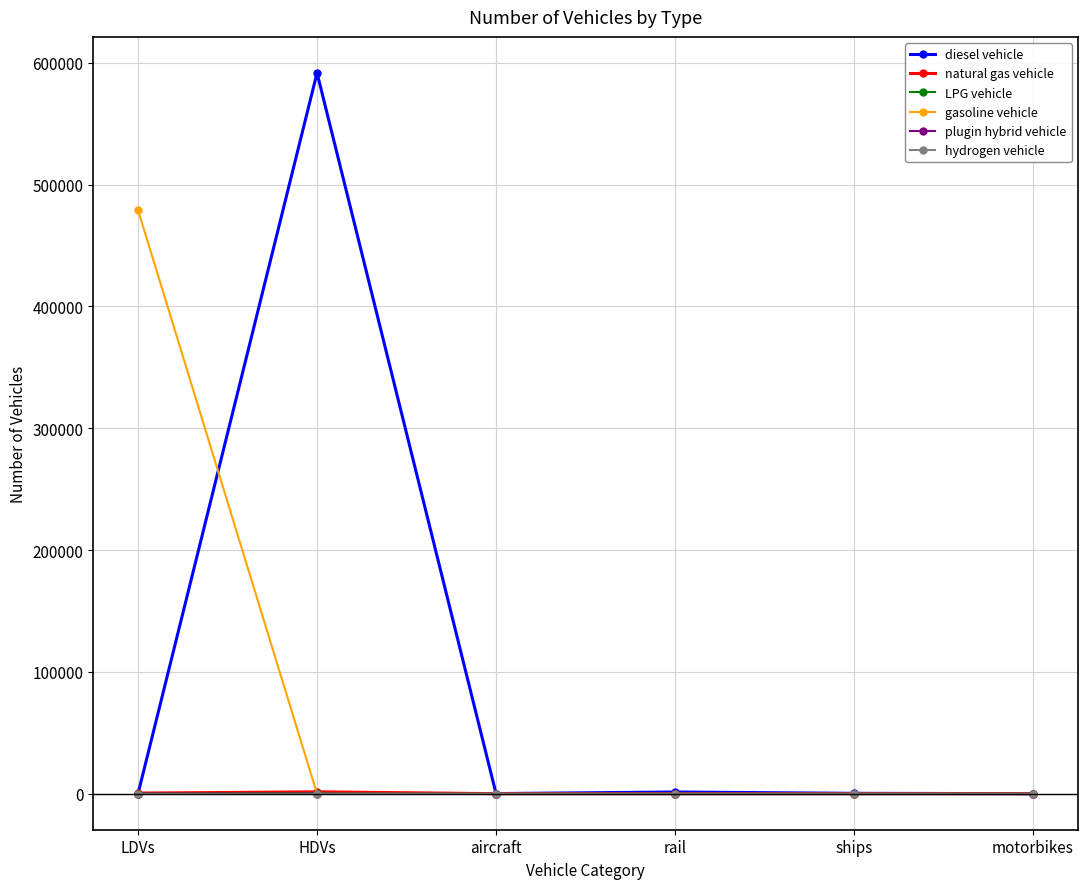

What is the label of the 6th point from the right?

LDVs